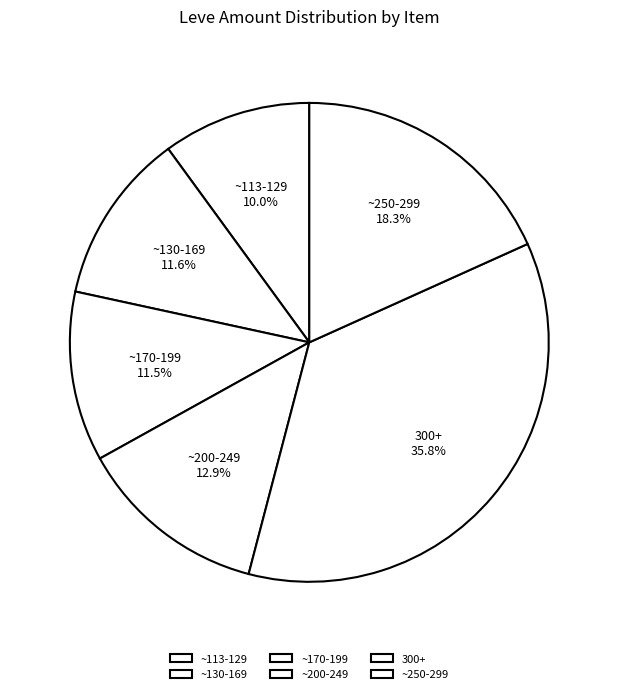

Is there a majority slice in this chart?

No